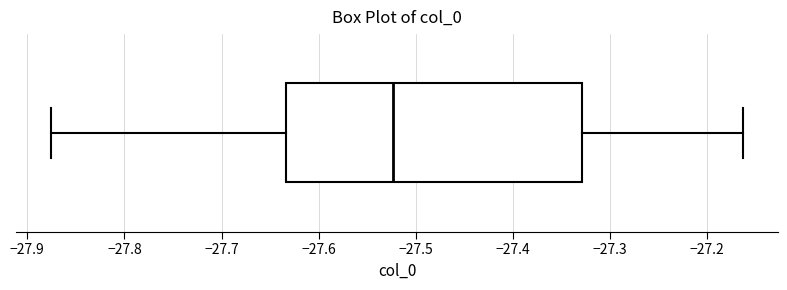

Transcribe this box plot: give where the median line is, the range the box spans, and where the two whiskers end, as read against the x-axis. The values are not printed on the chart, so give them approximately, as read against the axis.

median -27.52, box -27.63 to -27.33, whiskers -27.88 to -27.16